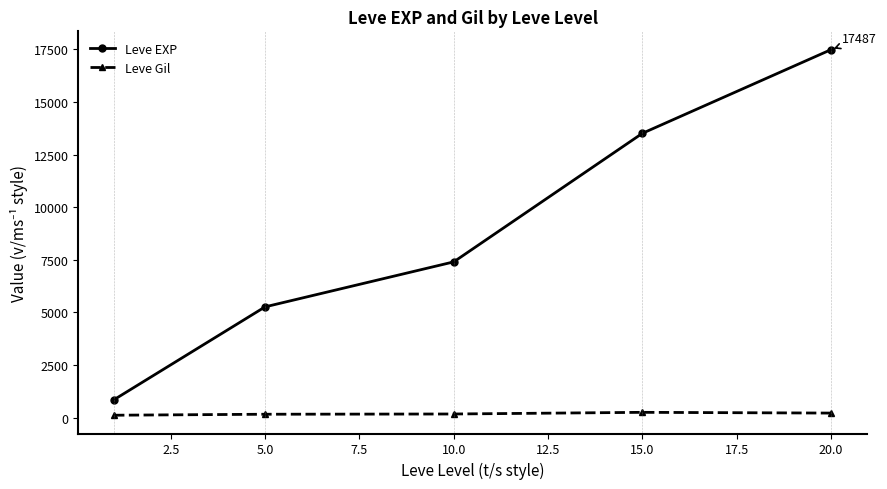

What is the maximum value for Leve EXP?

17486.7